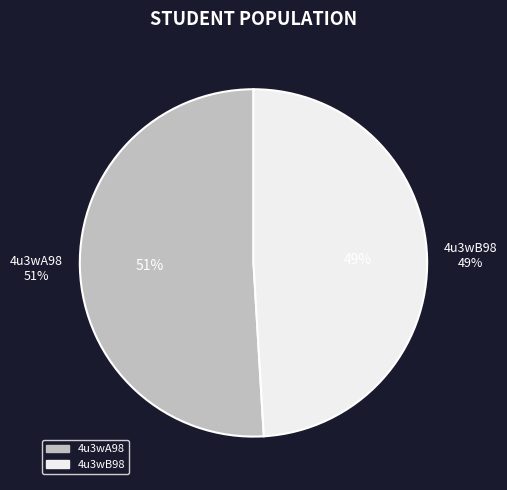

Approximately how many times larger is the value at 4u3wB98 compared to 4u3wA98?

1.0